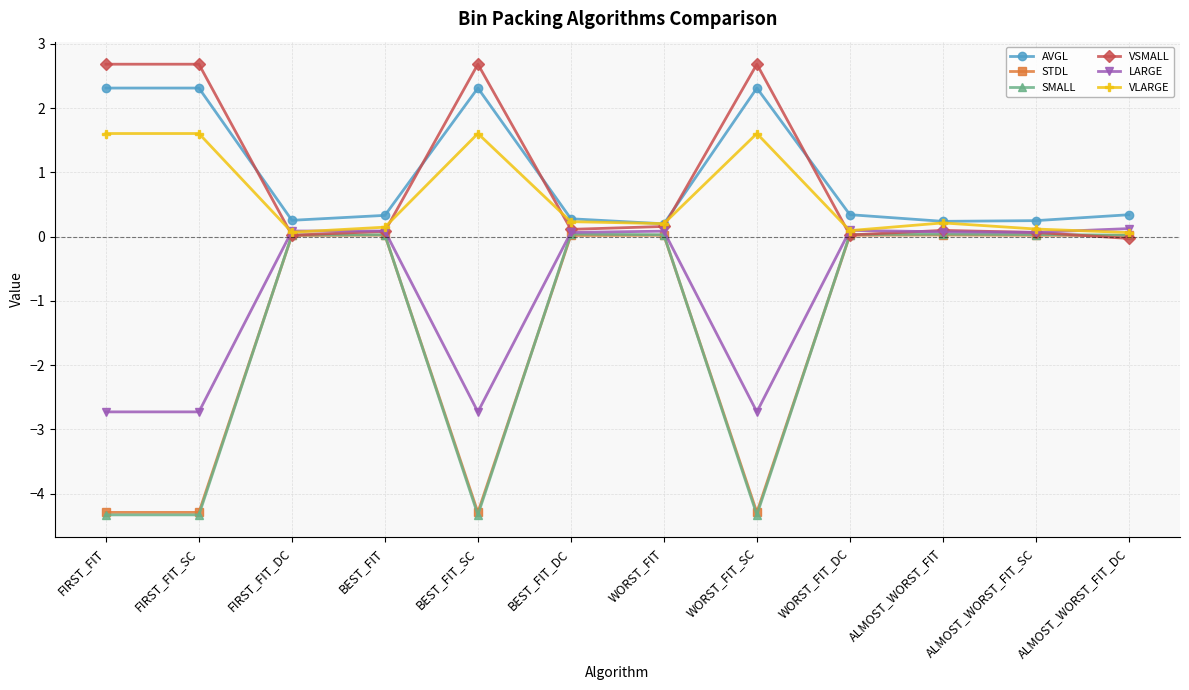

True or false: VSMALL has more than 2 interior local peaks.

True